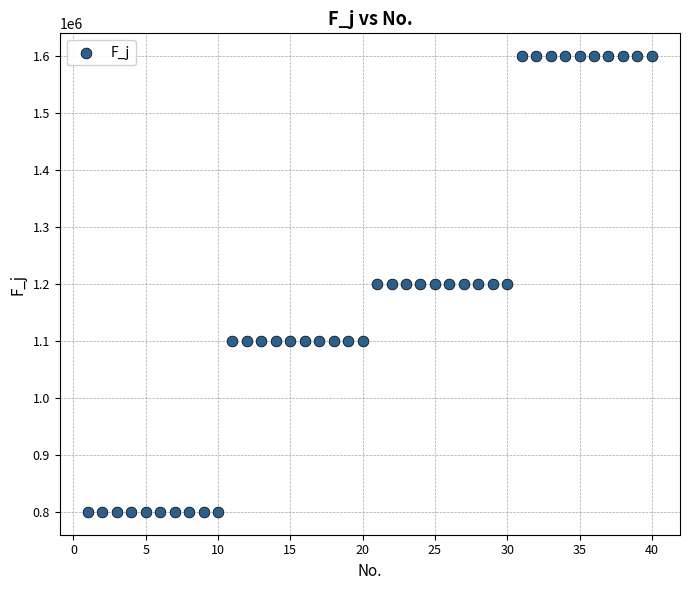

What is the range of X values (max minus min)?

39